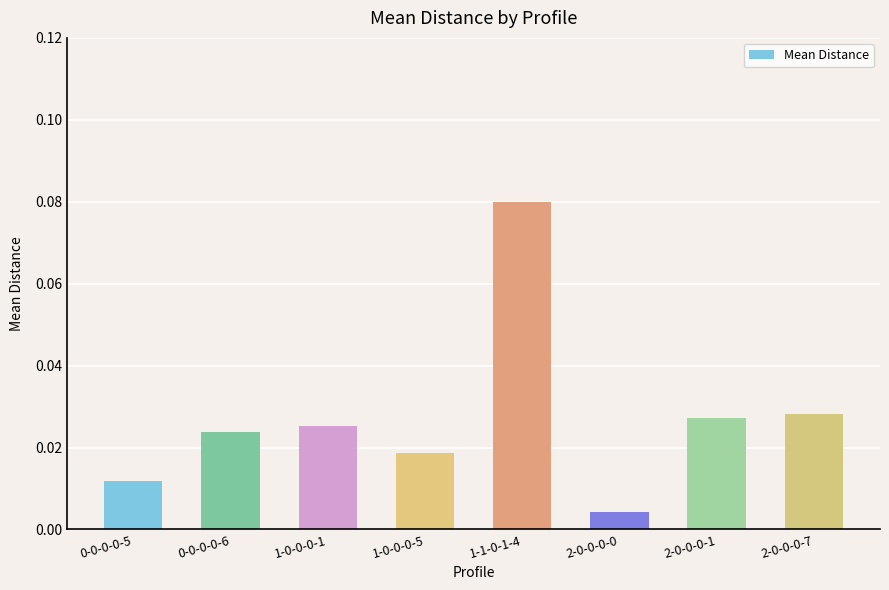

How many bars are there in total?

8